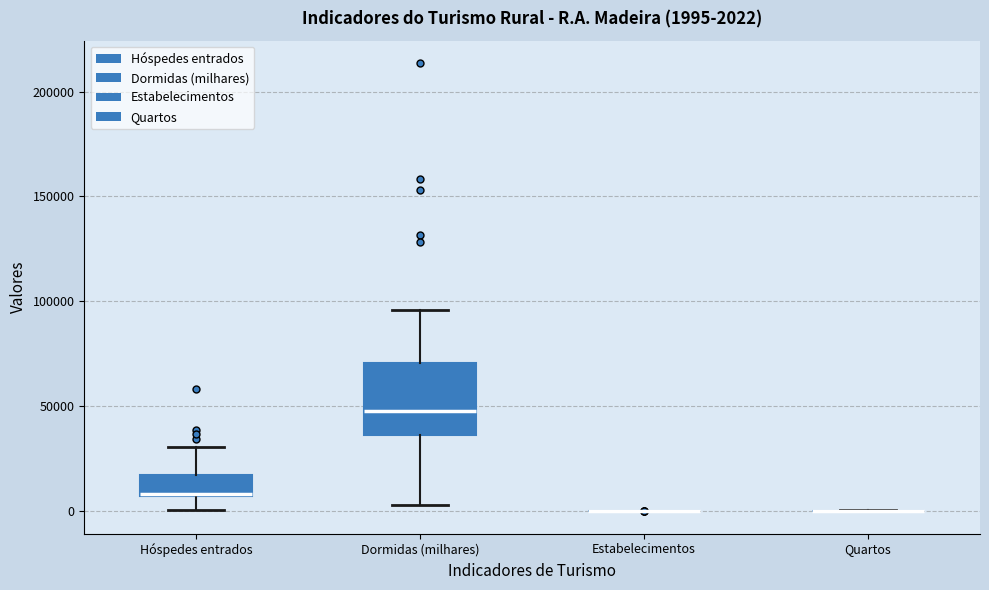

Comparing the boxes themselves (not the whiskers), which one is the tallest?

Dormidas (milhares)